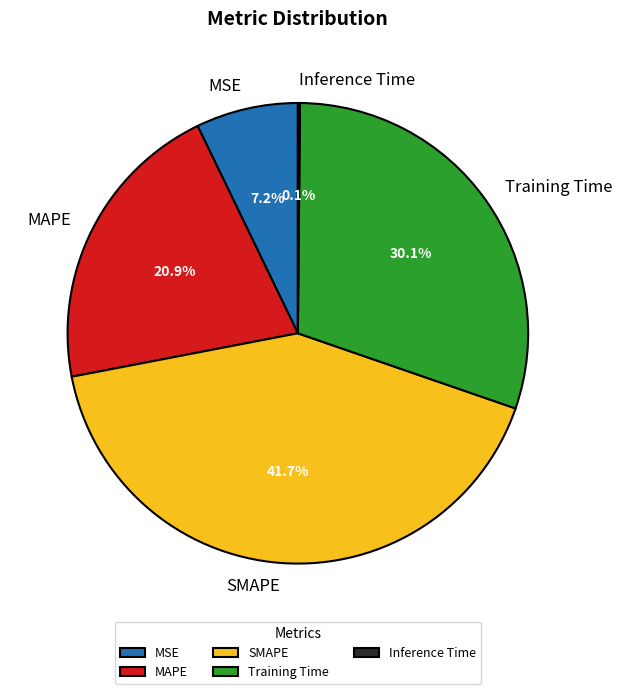

Which has a higher value, MSE or SMAPE?

SMAPE